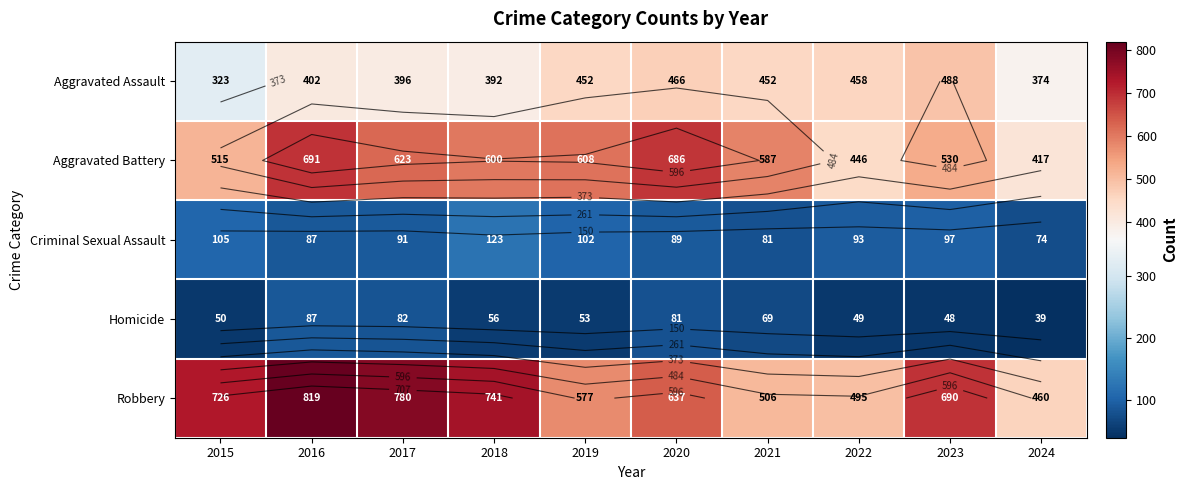

Is the value of Robbery at 2024 greater than the value of Aggravated Battery at 2017?

No